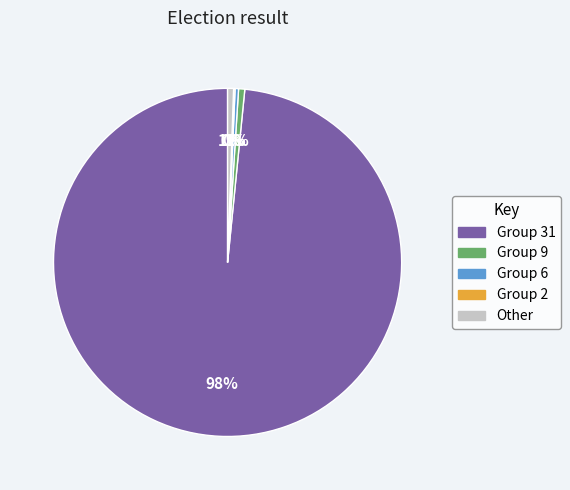

Does any single category account for the majority?

Yes